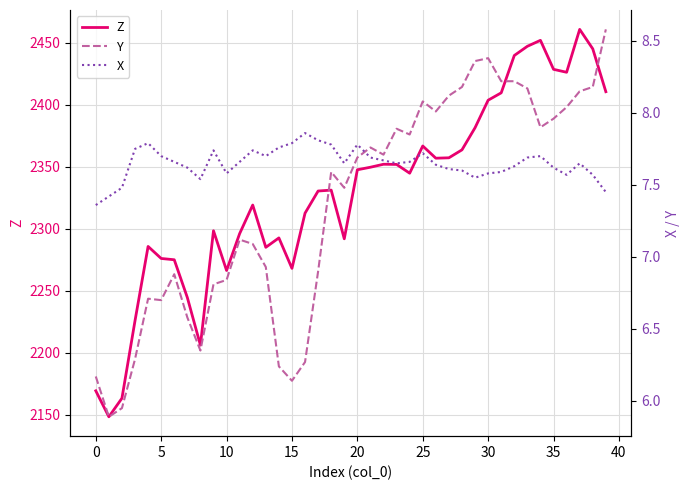

At 21, list the series in order from smallest to largest.

X, Y, Z